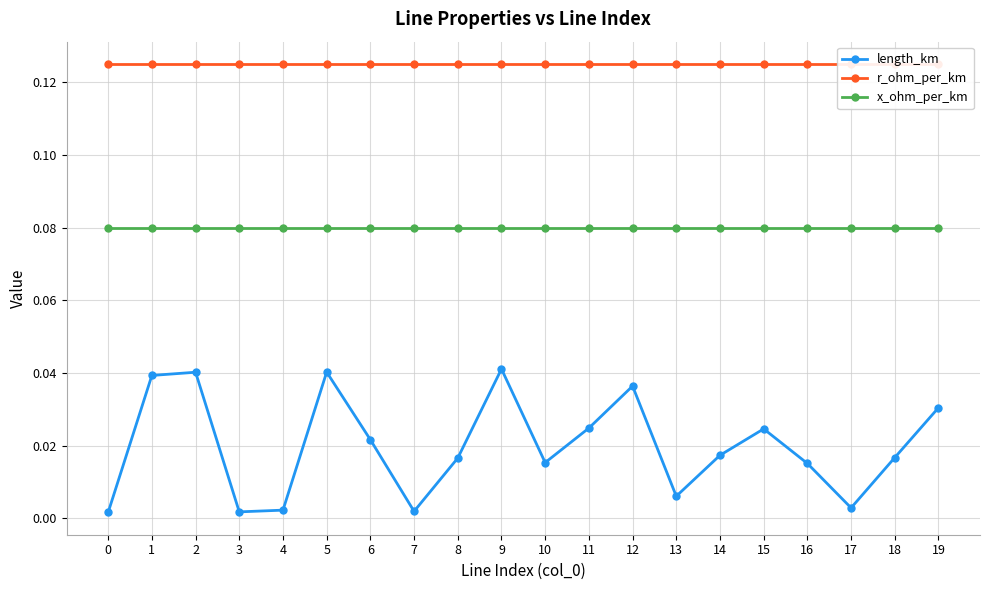

At how many categories does at least one series exceed 0?

20